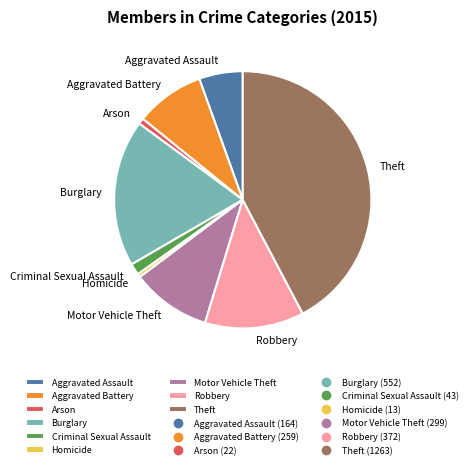

Which has a higher value, Homicide or Aggravated Assault?

Aggravated Assault